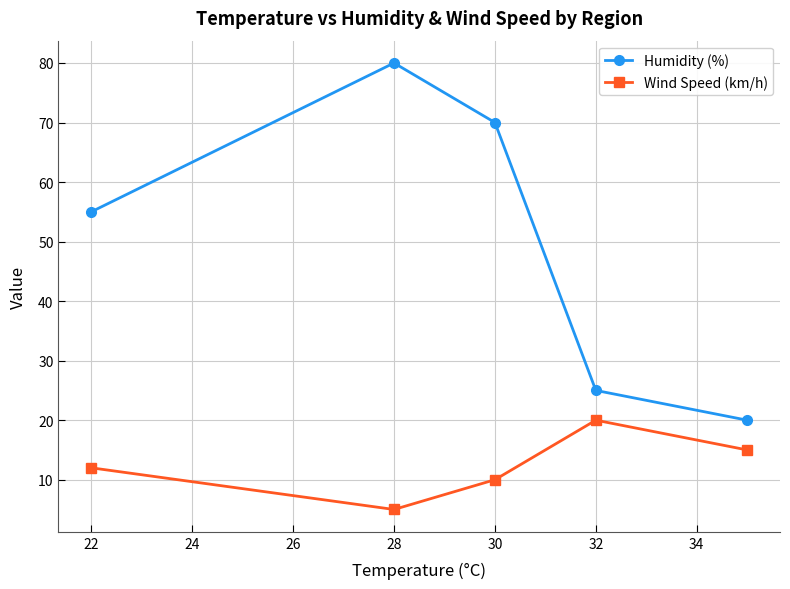

What is the lowest value of the Humidity (%) series?

20